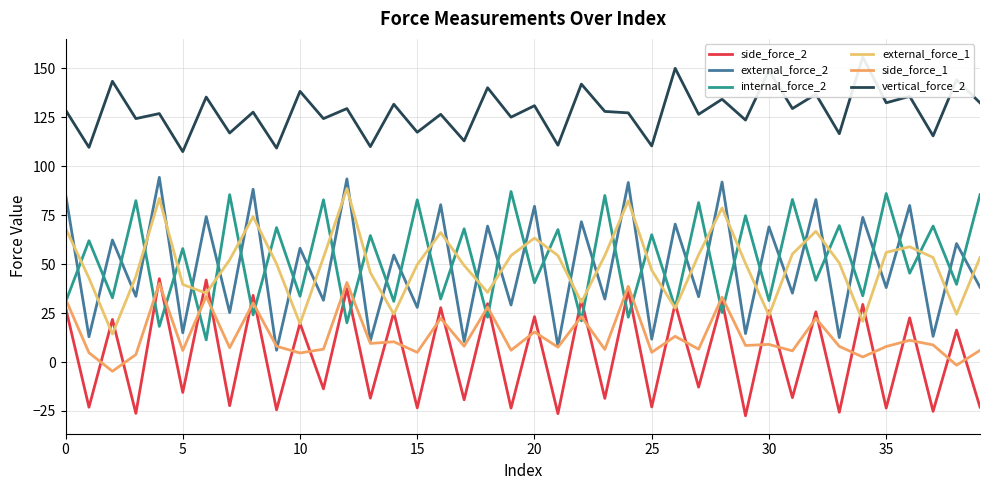

Count the number of categories in the chart.

40